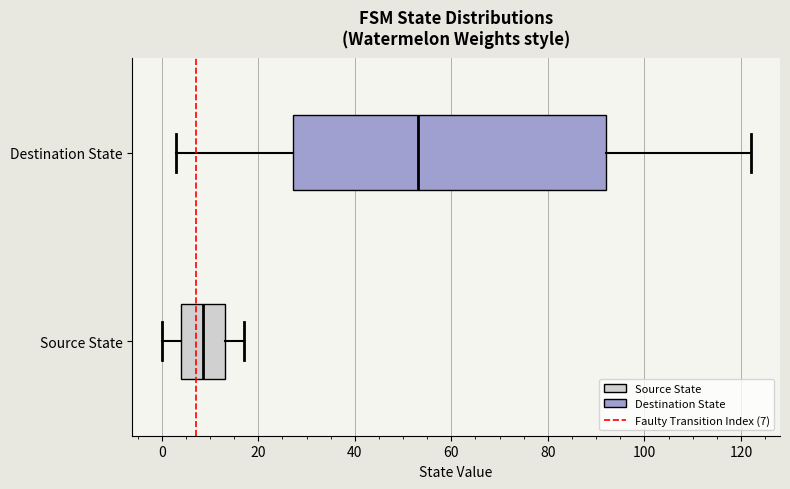

Reading bottom to top, transcribe this box plot: for each box, give where its median line is, the range the box spans, and where its two whiskers end, as read against the x-axis. The values are not printed on the chart, so give them approximately, as read against the axis.

Source State: median 8, box 4 to 14, whiskers 0 to 18
Destination State: median 54, box 28 to 92, whiskers 4 to 122